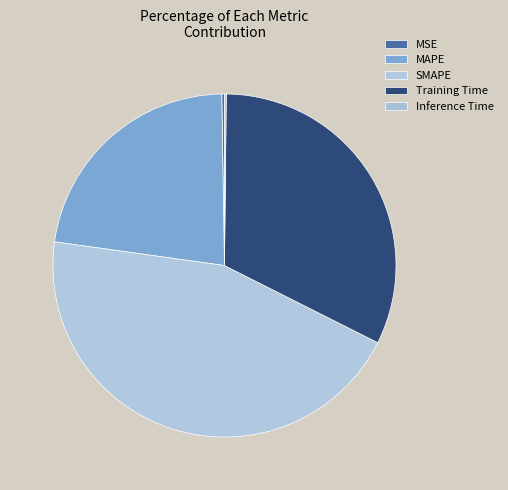

What percentage do Inference Time and MSE together represent?

0.4%